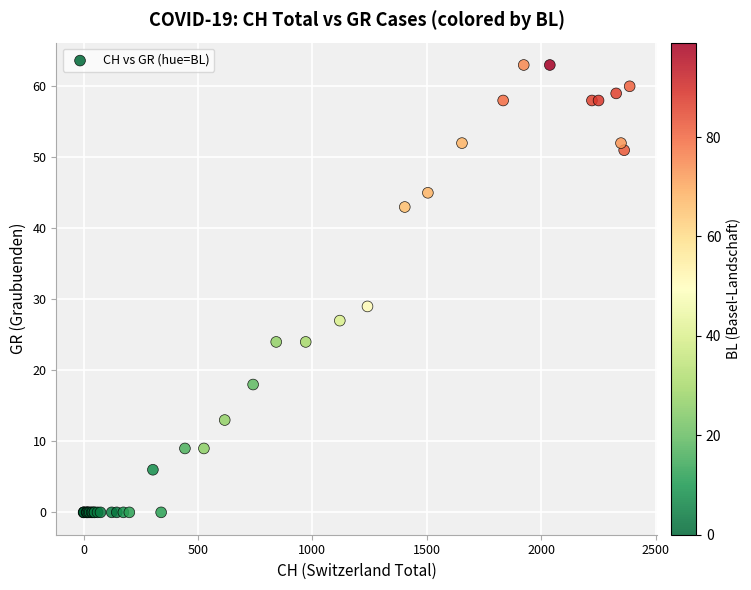

What Y value in the scatter plot is closest to 31?

29